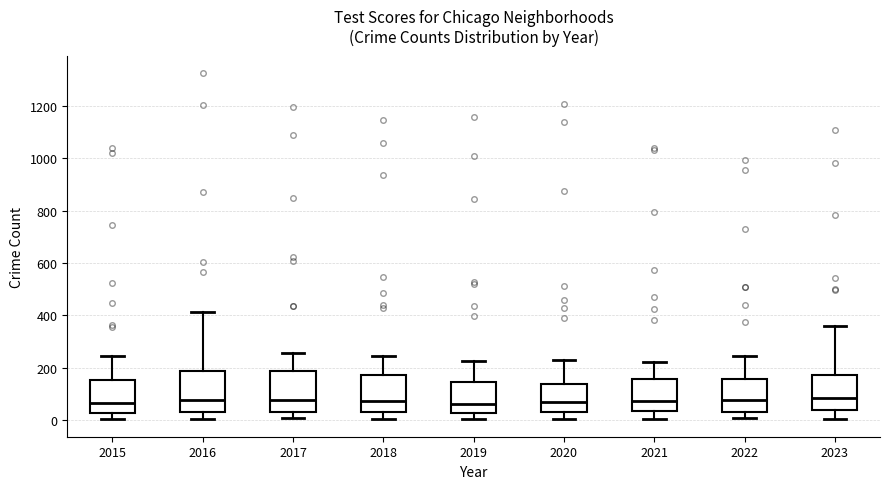

Reading left to right, transcribe this box plot: for each box, give where its median line is, the range the box spans, and where its two whiskers end, as read against the y-axis. The values are not printed on the chart, so give them approximately, as read against the axis.

2015: median 60, box 20 to 160, whiskers 0 to 240
2016: median 80, box 40 to 180, whiskers 0 to 420
2017: median 80, box 20 to 180, whiskers 0 to 260
2018: median 80, box 20 to 180, whiskers 0 to 240
2019: median 60, box 20 to 140, whiskers 0 to 220
2020: median 60, box 20 to 140, whiskers 0 to 240
2021: median 80, box 40 to 160, whiskers 0 to 220
2022: median 80, box 40 to 160, whiskers 0 to 240
2023: median 80, box 40 to 180, whiskers 0 to 360